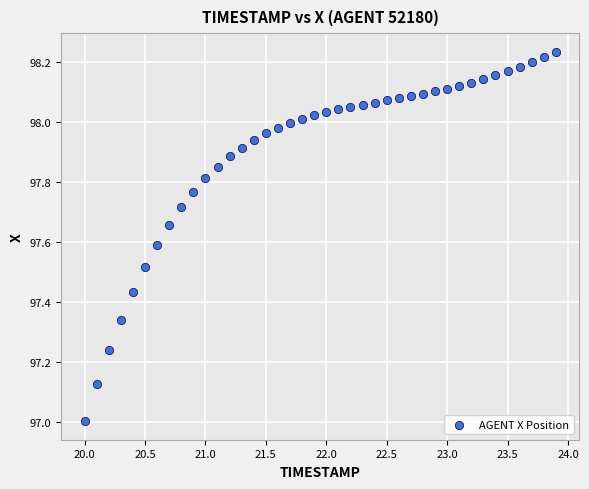

What is the range of X values (max minus min)?

3.9